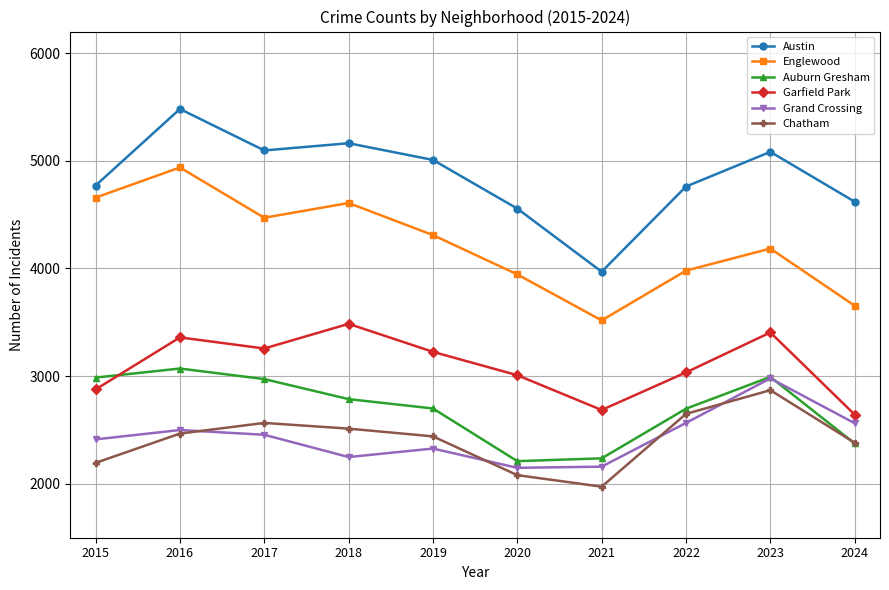

What is the value of the Englewood point at the 2nd from the left?

4938